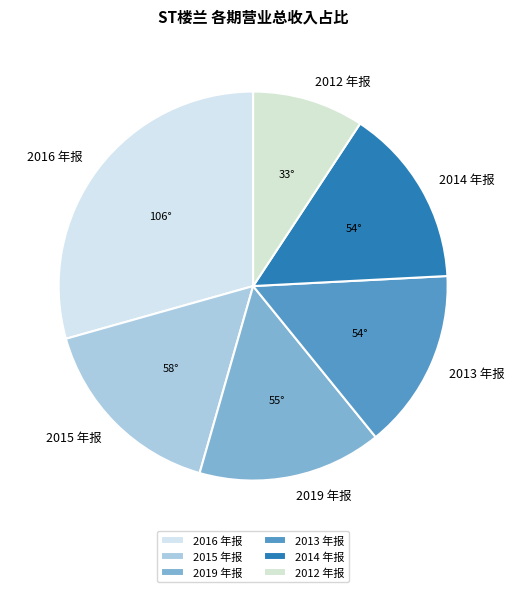

Do 2012 年报 and 2014 年报 together represent more than half of the pie?

No